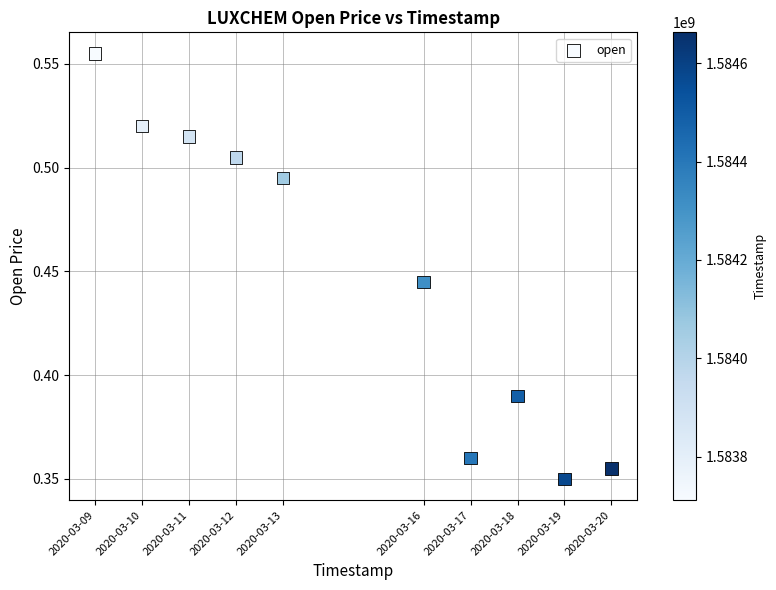

What is the range of X values (max minus min)?

950400.0